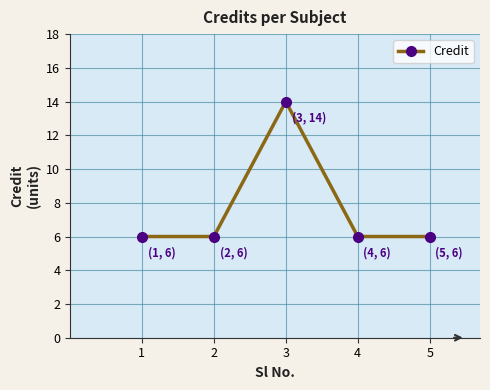

What is the value of the 2nd point from the left?

6